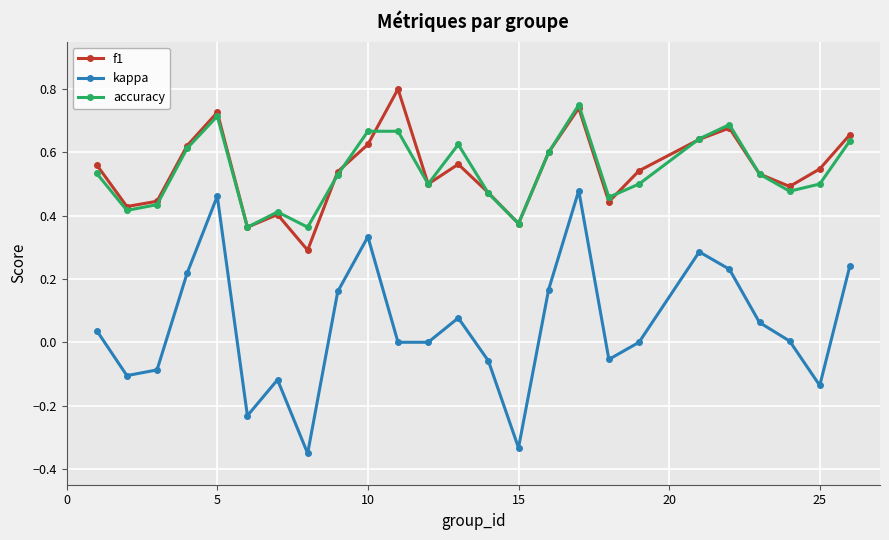

How many interior local peaks does the kappa series have?

6